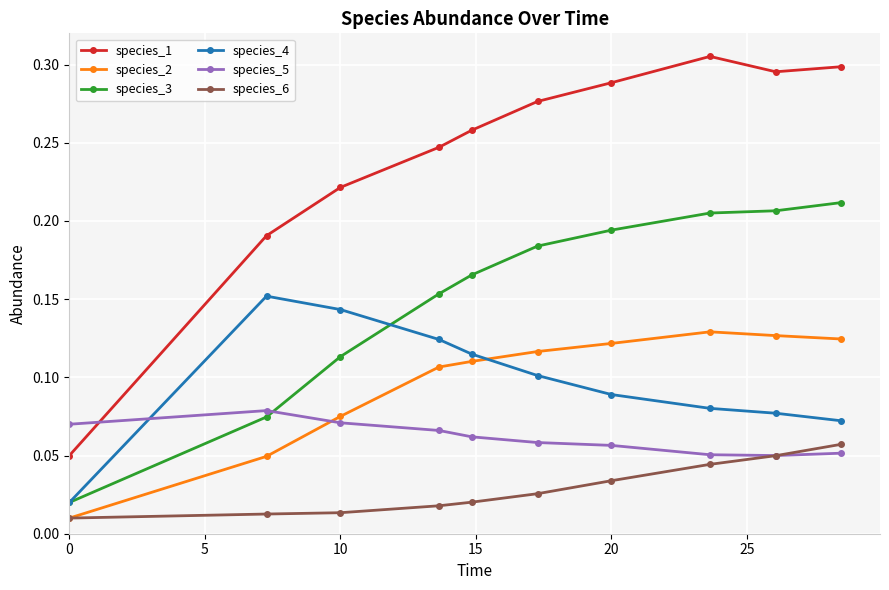

How many times do species_5 and species_4 cross each other?

1